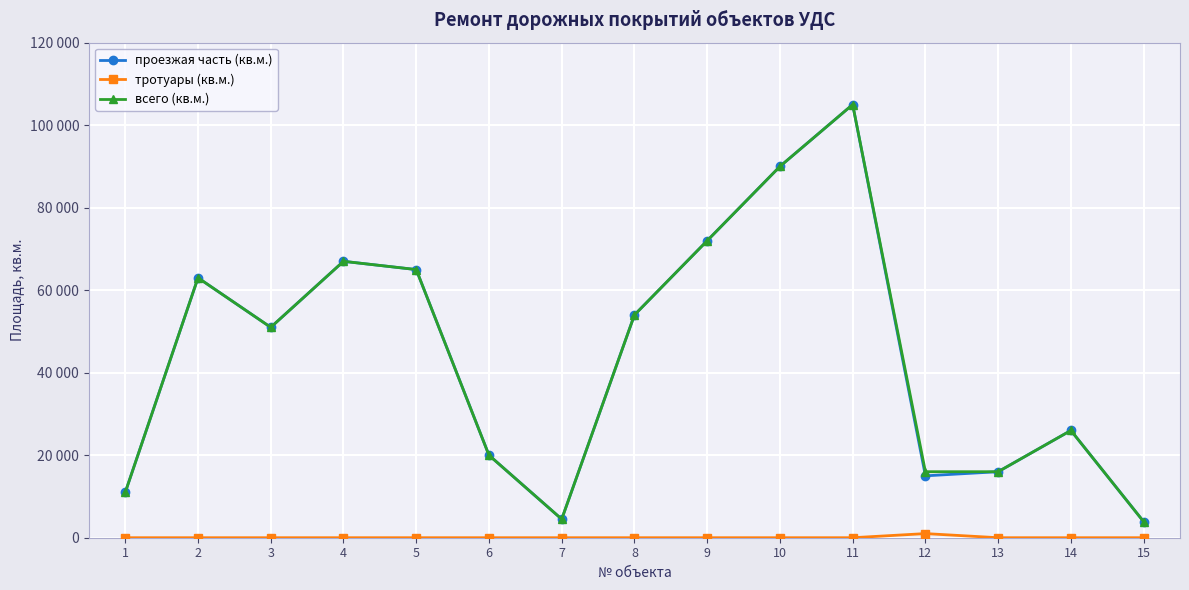

The value of всего (кв.м.) at 11 is 179301. True or false?

False